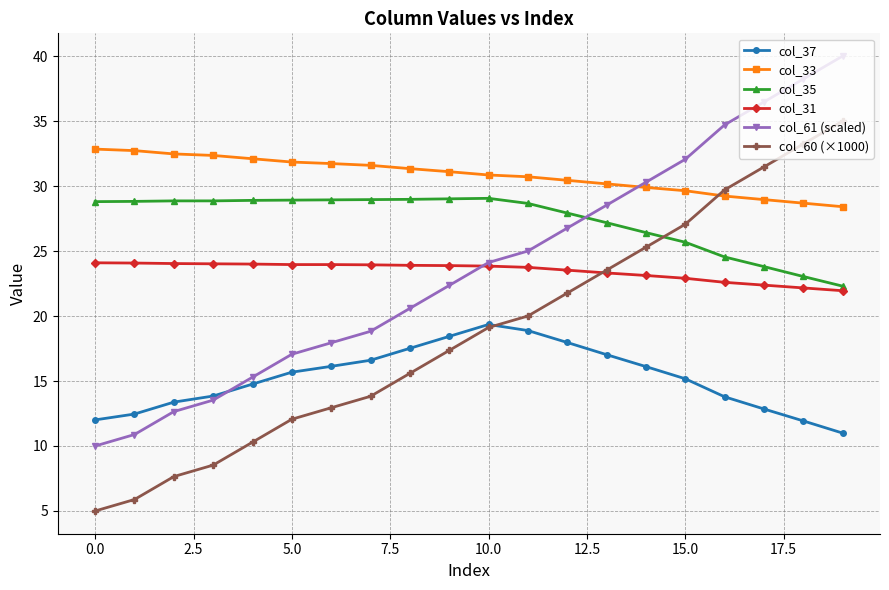

What is the maximum value for col_61 (scaled)?

40.0